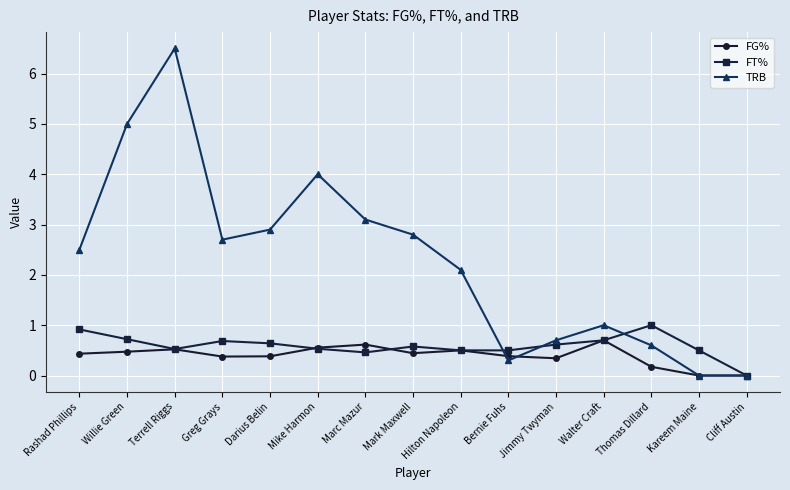

Where is the first local minimum for TRB?

Greg Grays